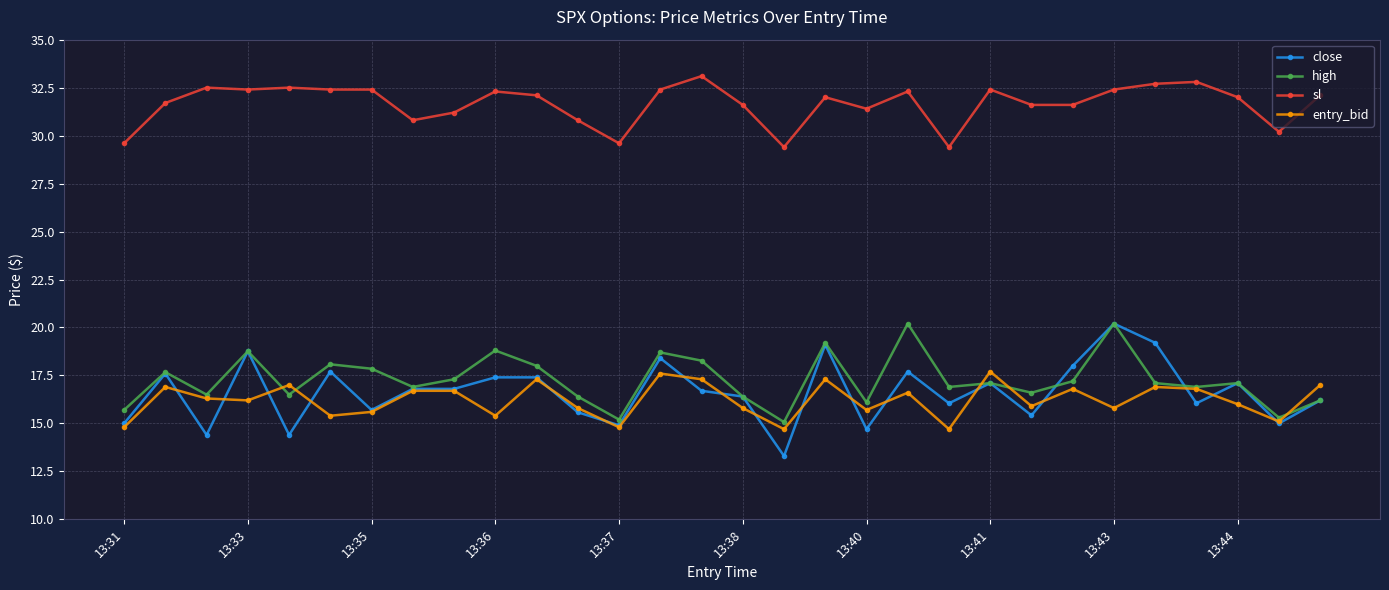

True or false: close has more than 1 interior local peaks.

True